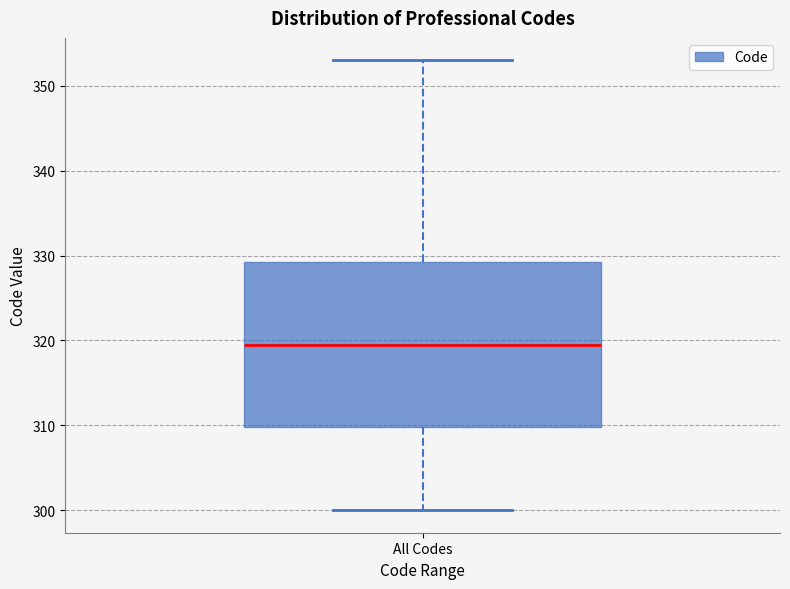

Where does the upper whisker of the box for All Codes end on the y-axis? The values are not printed on the chart, so give them approximately, as read against the axis.

353